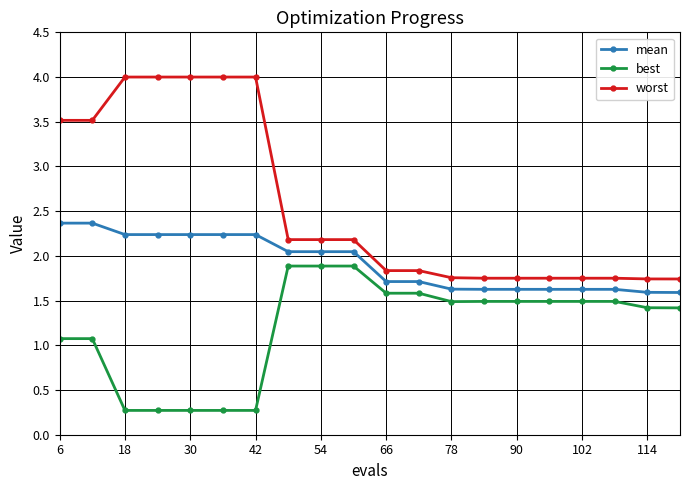

At how many categories does at least one series exceed 1?

20